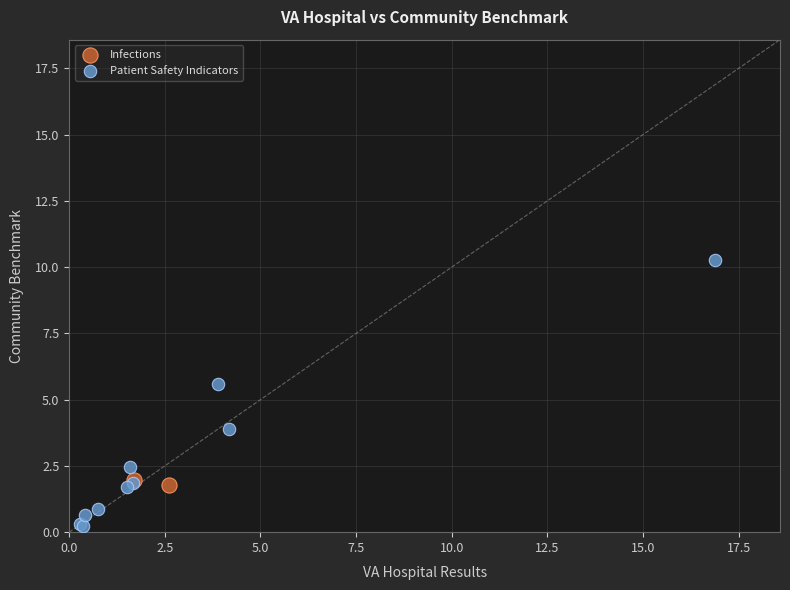

What are all the series names shown in the legend?

Infections, Patient Safety Indicators